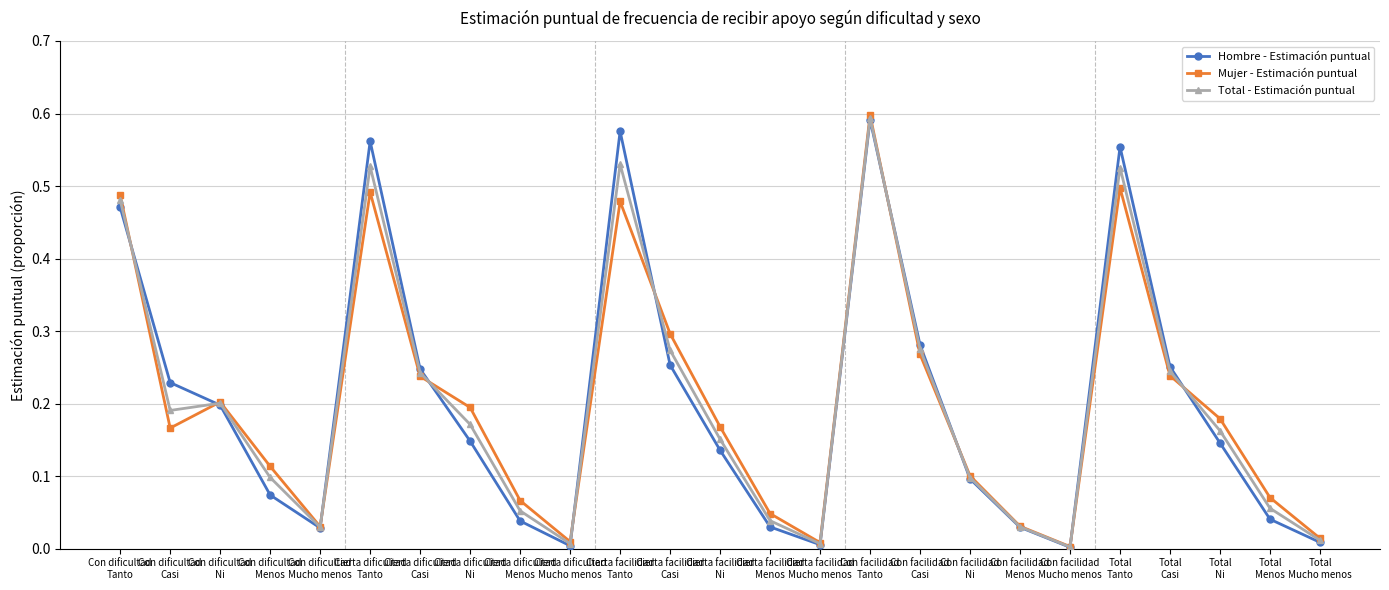

How many interior local peaks does the Mujer - Estimación puntual series have?

5